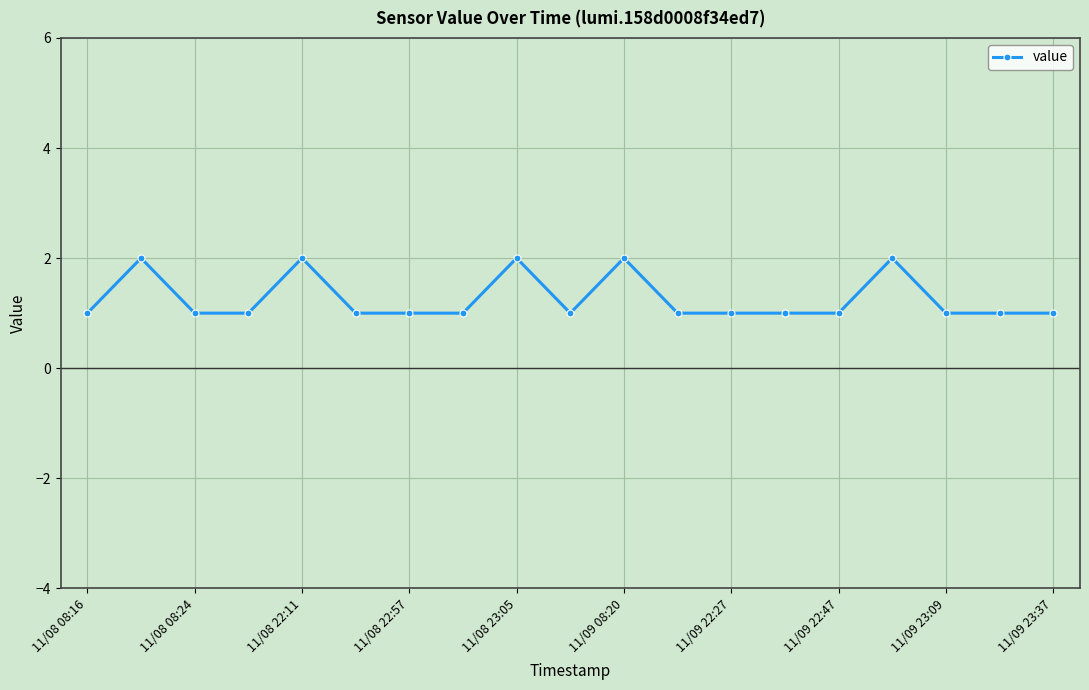

True or false: there are more than 1 points higher than both neighbors.

True